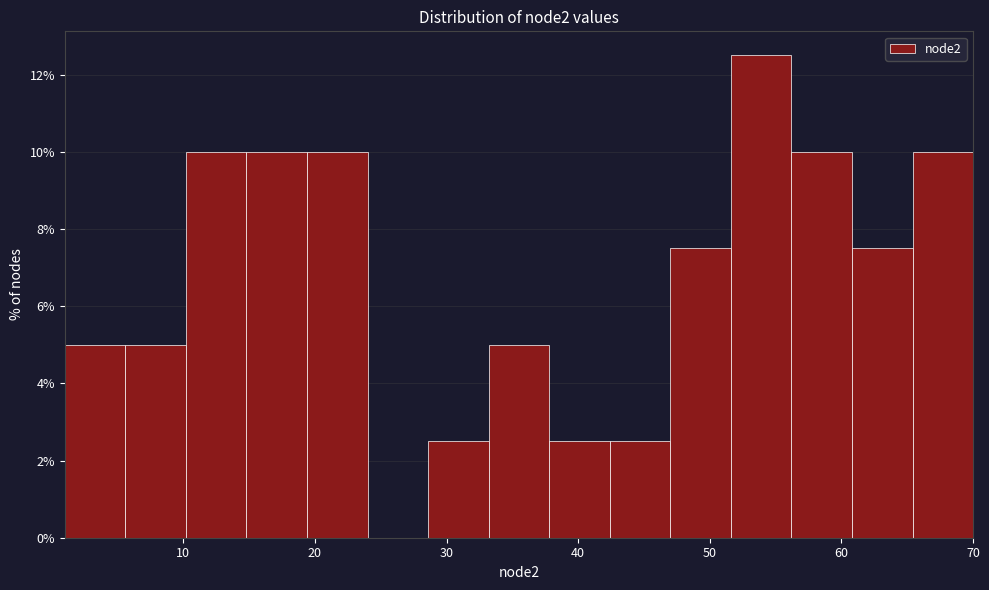

Over which range of the x-axis is the bar tallest?

51.6 to 56.2